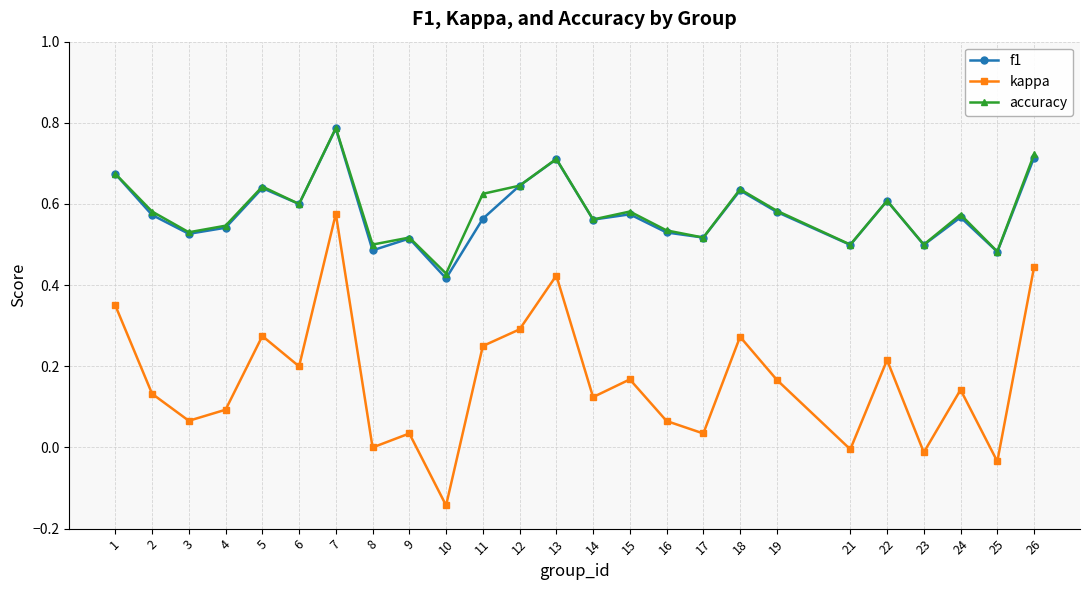

How many interior local valleys does the f1 series have?

9